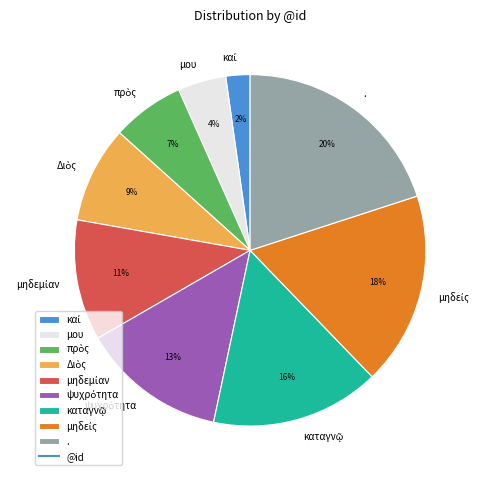

To the nearest percent, what portion does μου represent?

4%